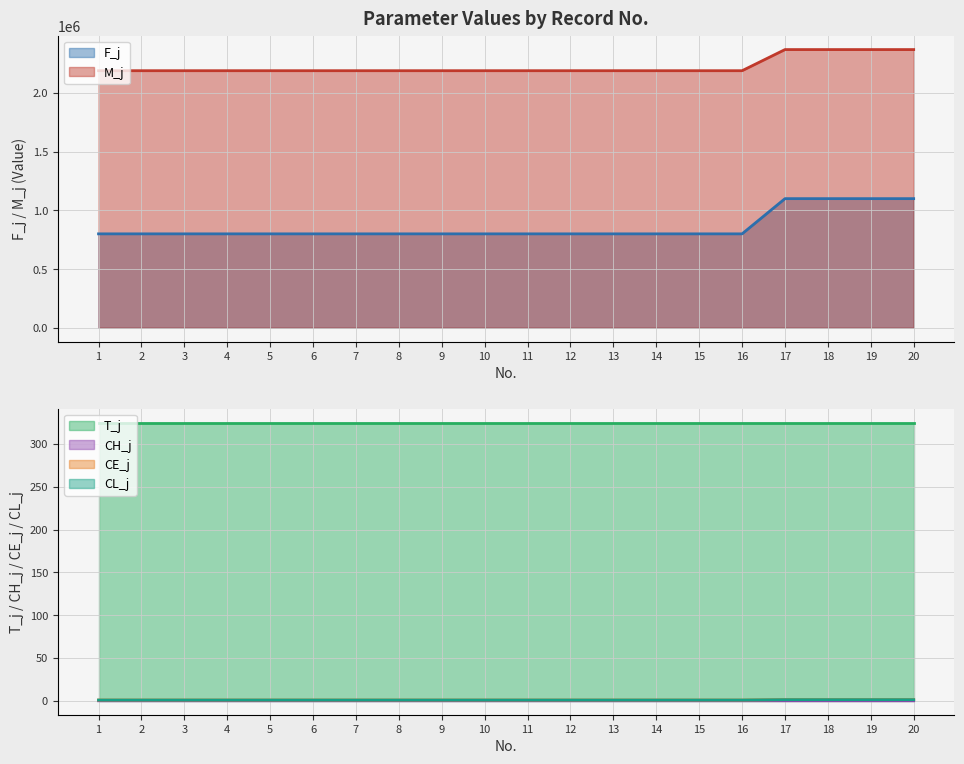

True or false: CL_j has more than 2 interior local peaks.

False